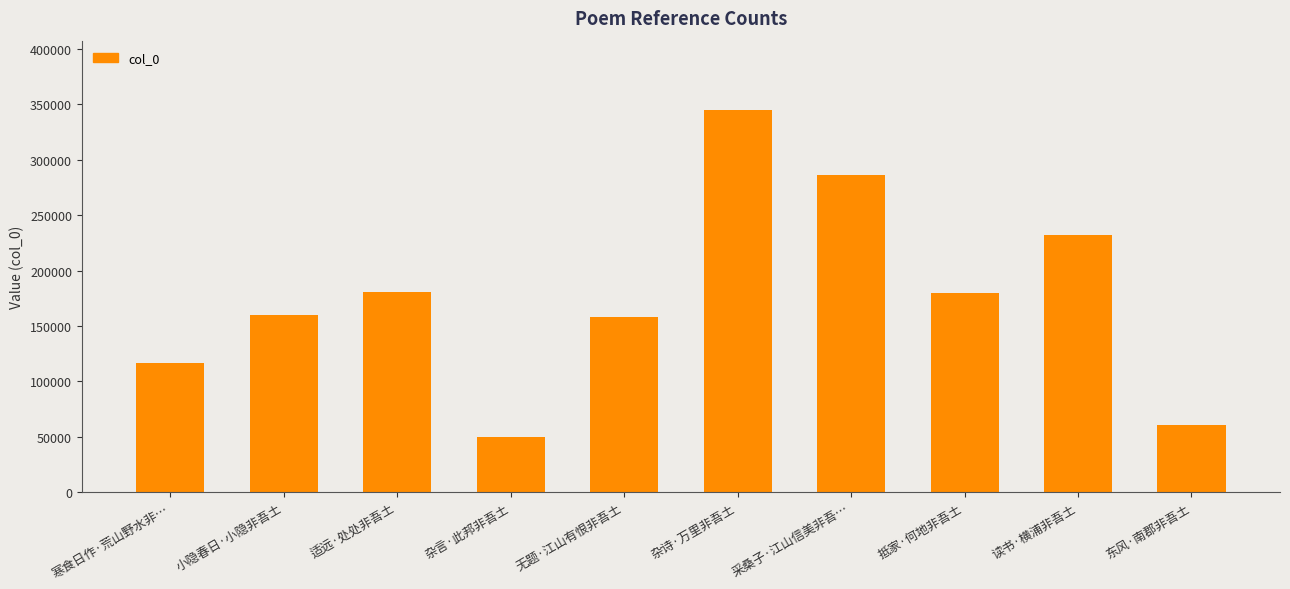

At which category does the chart reach its minimum across all series?

杂言·此邦非吾土